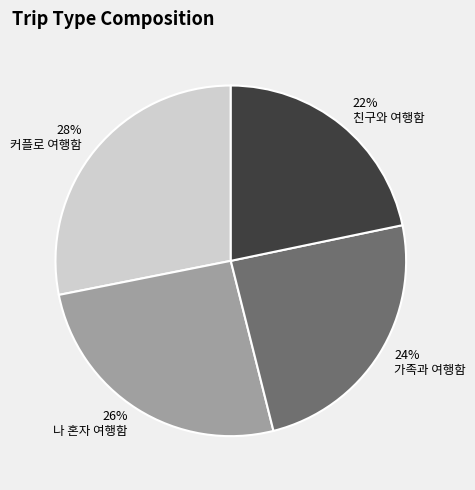

Rank the categories by value from highest to lowest.

커플로 여행함, 나 혼자 여행함, 가족과 여행함, 친구와 여행함